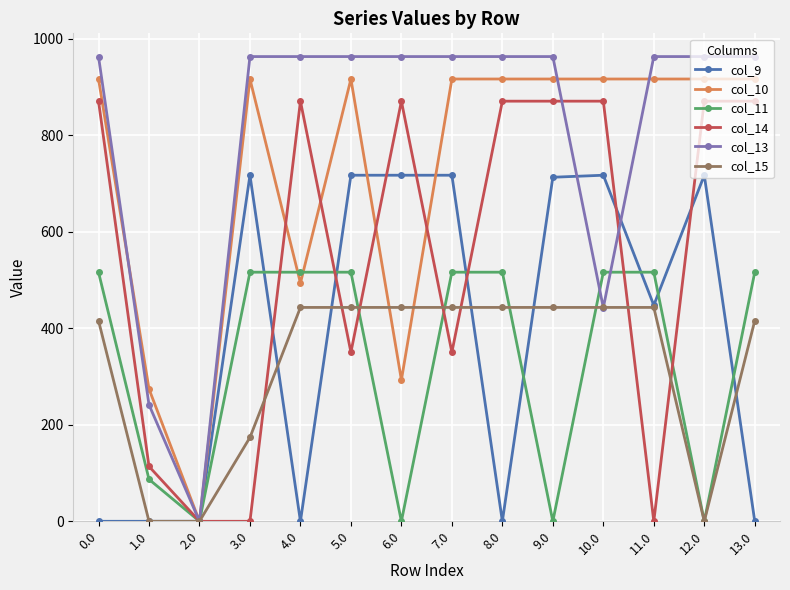

What is the greatest value displayed?

962.7